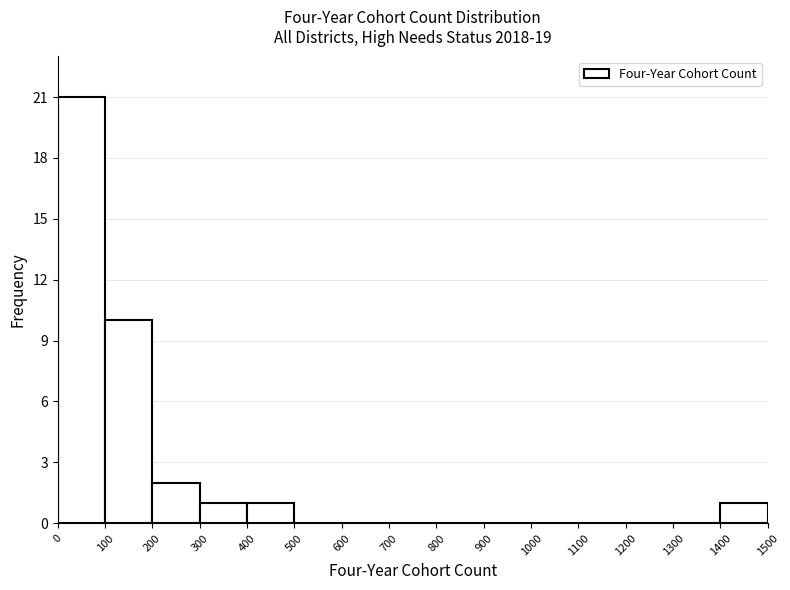

Which range on the x-axis has the tallest bar?

0 to 100